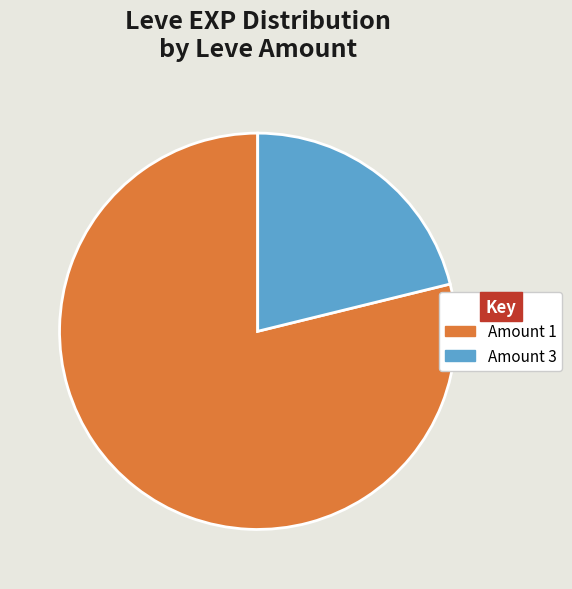

Which slice is the smallest?

Amount 3